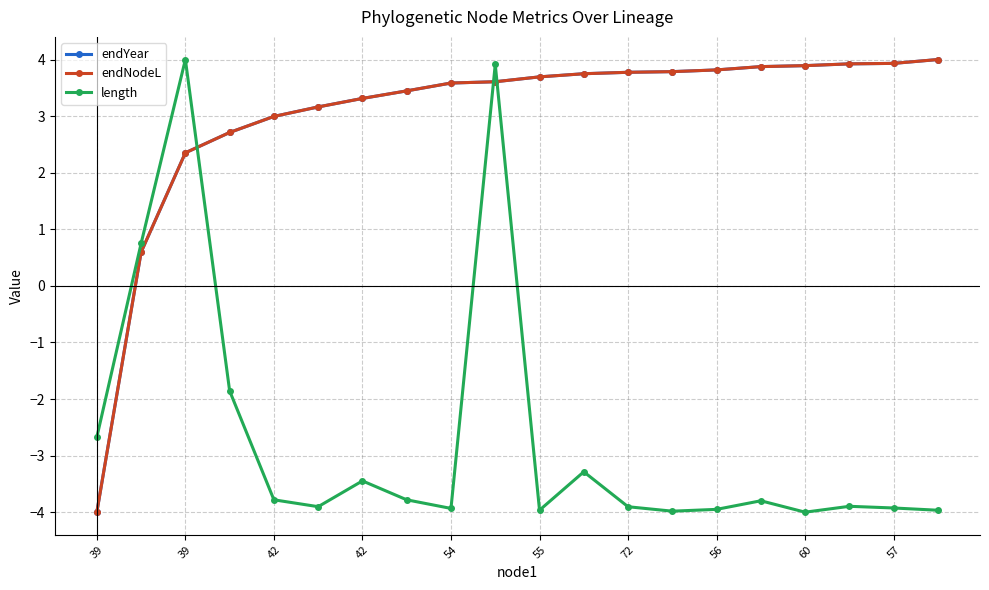

What is the value of the endNodeL point at the 20th from the left?

4.0